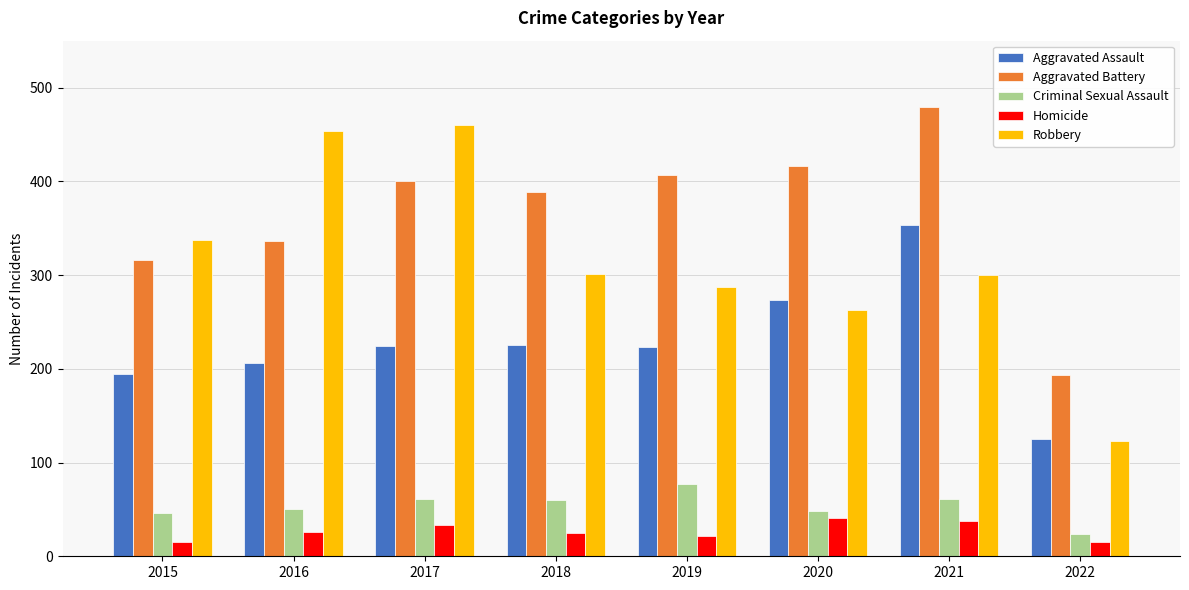

What is the minimum value shown in the chart?

15